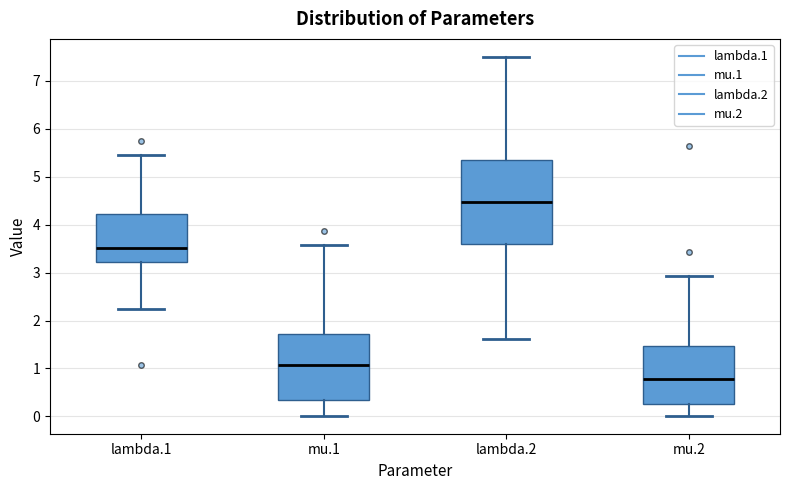

Reading left to right, read every box against the y-axis: the position of its median line, the range the box covers, and the ends of its whiskers. The values are not printed on the chart, so give them approximately, as read against the axis.

lambda.1: median 3.5, box 3.2 to 4.2, whiskers 2.2 to 5.5
mu.1: median 1.1, box 0.3 to 1.7, whiskers 0.0 to 3.6
lambda.2: median 4.5, box 3.6 to 5.3, whiskers 1.6 to 7.5
mu.2: median 0.8, box 0.3 to 1.5, whiskers 0.0 to 2.9